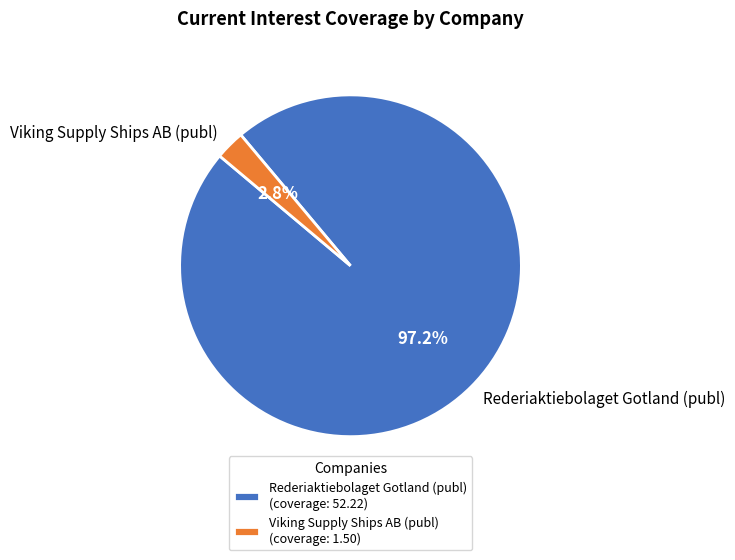

What percentage do Viking Supply Ships AB (publ) and Rederiaktiebolaget Gotland (publ) together represent?

100.0%